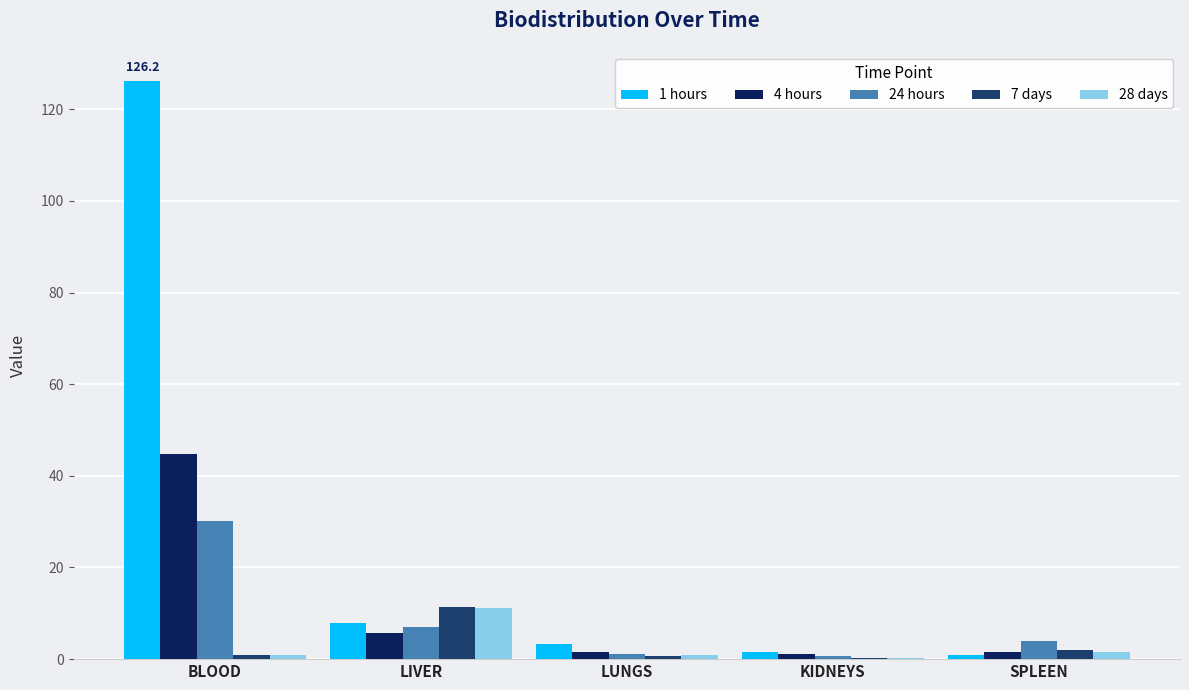

How many series are shown in this chart?

5